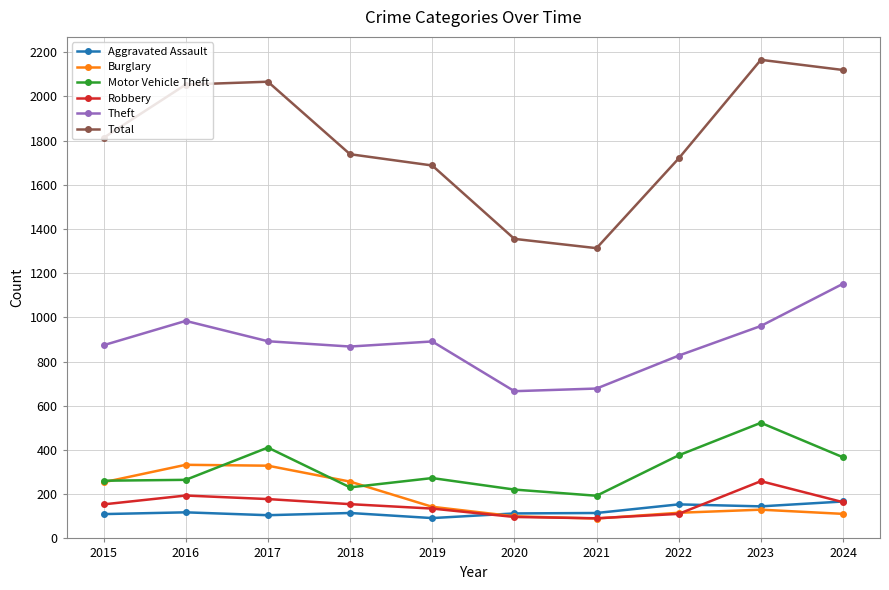

Is the value of Theft at 2015 greater than the value of Burglary at 2020?

Yes